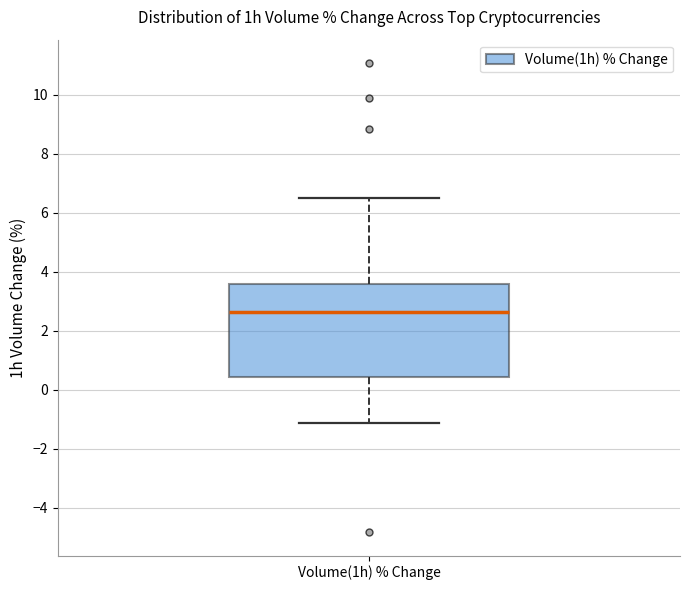

Where does the median line of the box for Volume(1h) % Change sit on the y-axis? The values are not printed on the chart, so give them approximately, as read against the axis.

2.6